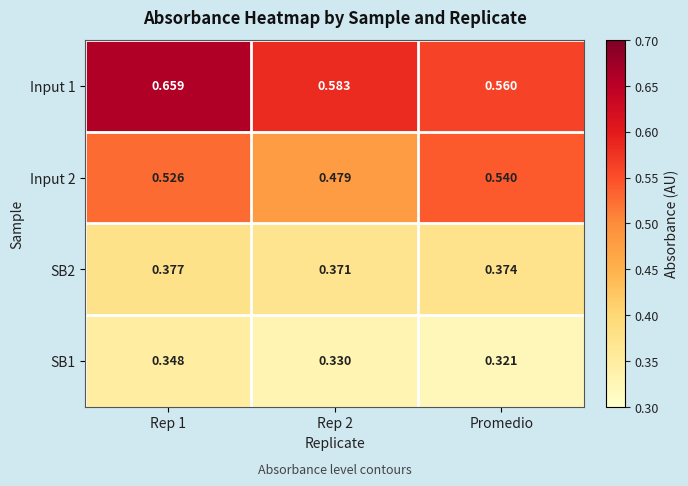

Which category has the lowest value across all series?

Promedio